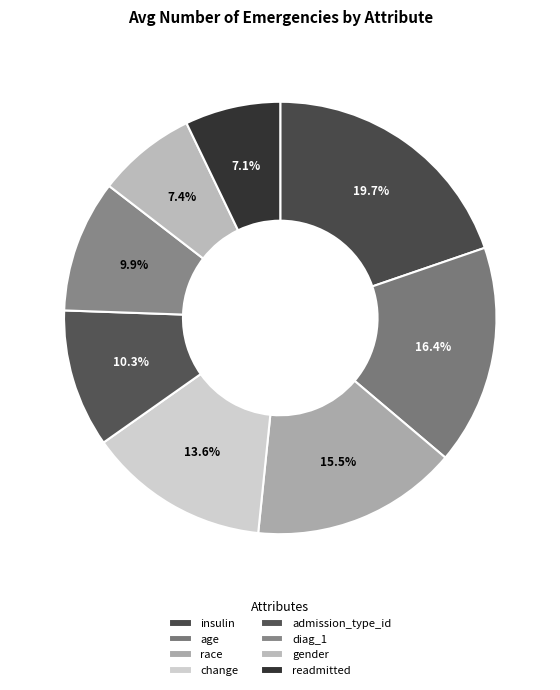

The age slice represents 16% of the pie. True or false?

True